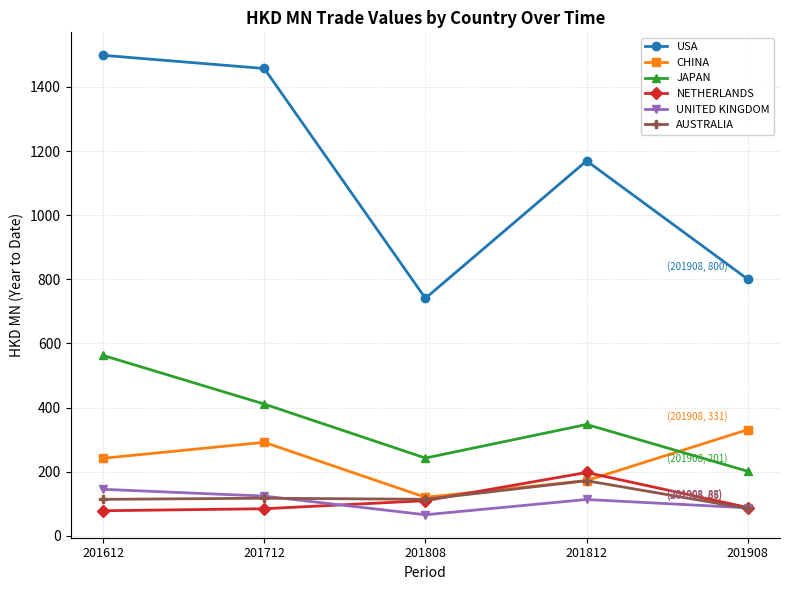

At how many categories does at least one series exceed 667?

5